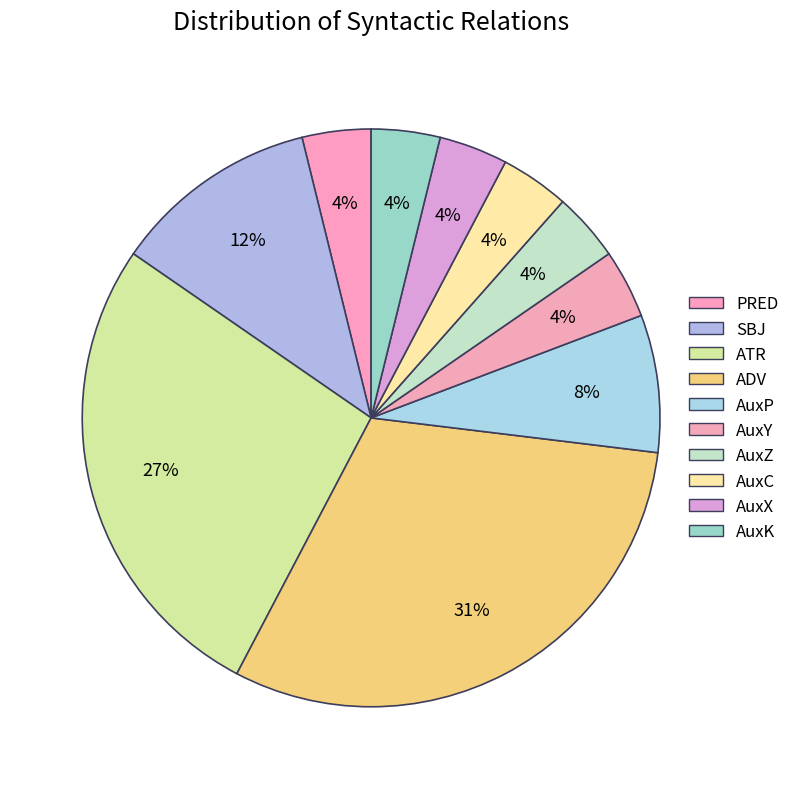

Approximately how many times larger is the value at AuxC compared to AuxX?

1.0